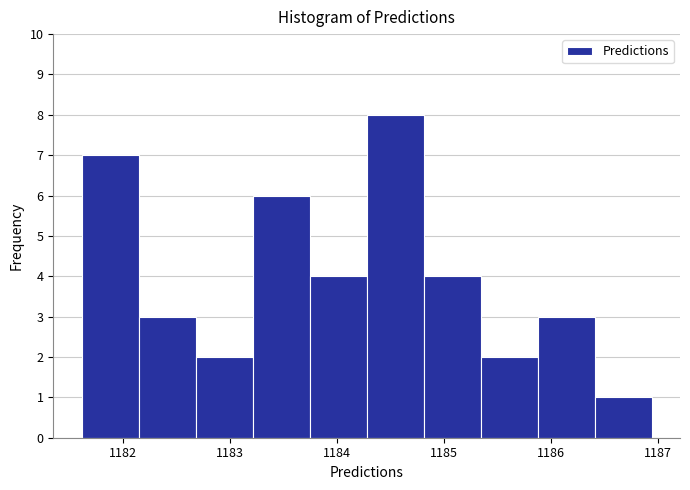

Reading left to right, transcribe this chart: for each bar, give the range it covers on the x-axis and its height. Neither the bar edges nor the heights are printed on the chart, so give them approximately, as read against the axes.

1181.6 to 1182.1: 7
1182.1 to 1182.7: 3
1182.7 to 1183.2: 2
1183.2 to 1183.7: 6
1183.7 to 1184.3: 4
1184.3 to 1184.8: 8
1184.8 to 1185.3: 4
1185.3 to 1185.9: 2
1185.9 to 1186.4: 3
1186.4 to 1186.9: 1